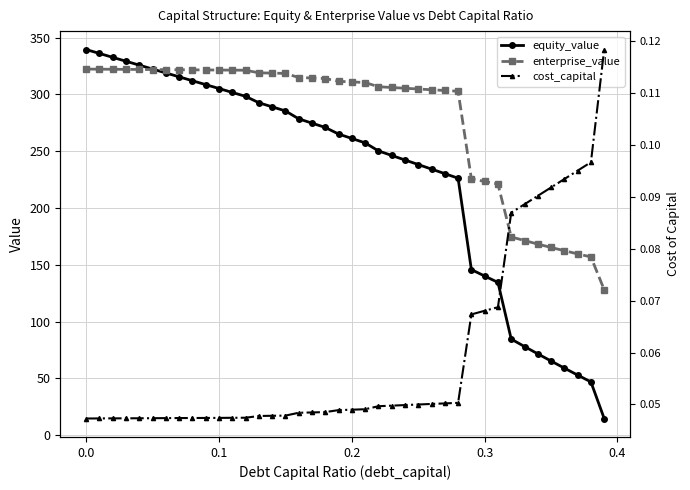

What is the maximum value for equity_value?

339.6